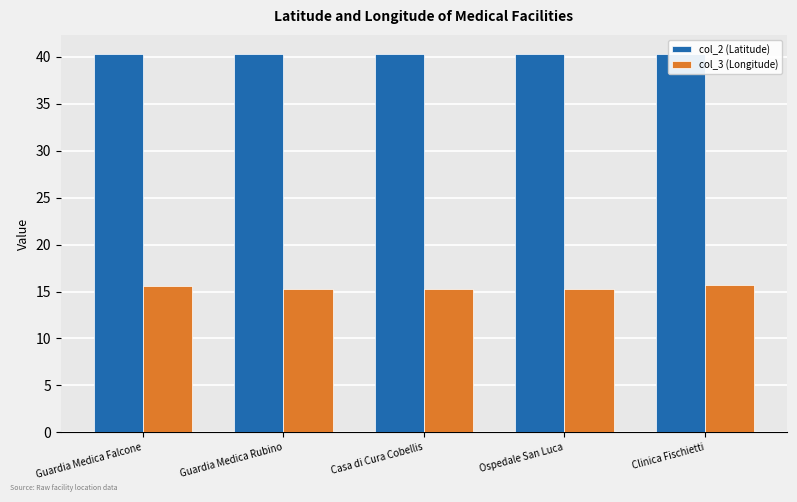

How many distinct data groups are displayed?

2